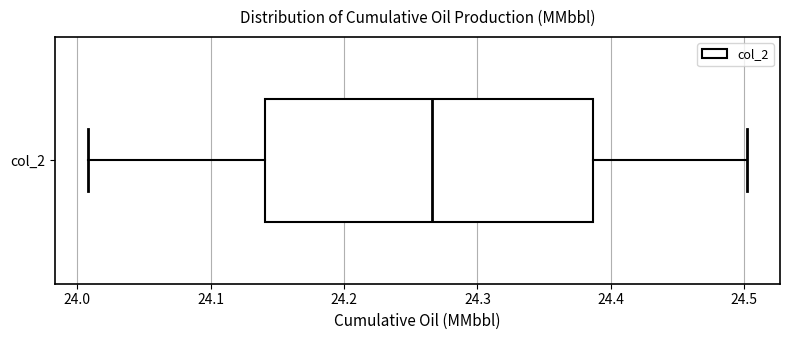

Read this box plot against the x-axis: the position of the median line, the range covered by the box, and the ends of both whiskers. The values are not printed on the chart, so give them approximately, as read against the axis.

median 24.27, box 24.14 to 24.39, whiskers 24.01 to 24.50